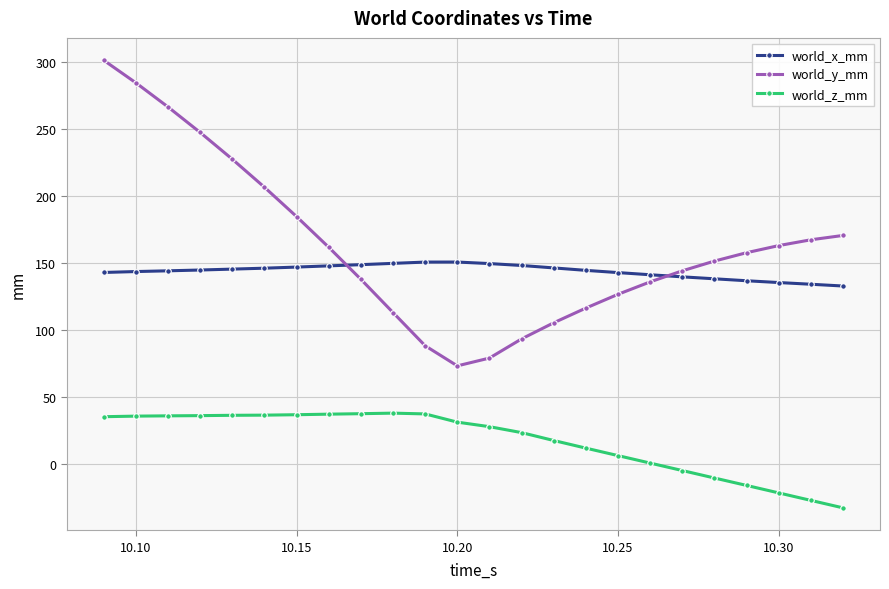

What is the maximum value shown in the chart?

301.3